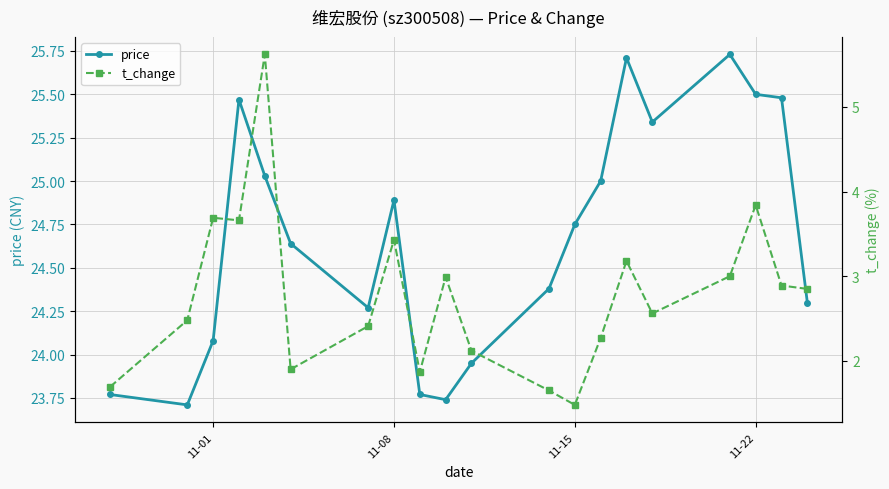

Which series has the widest spread of values?

t_change